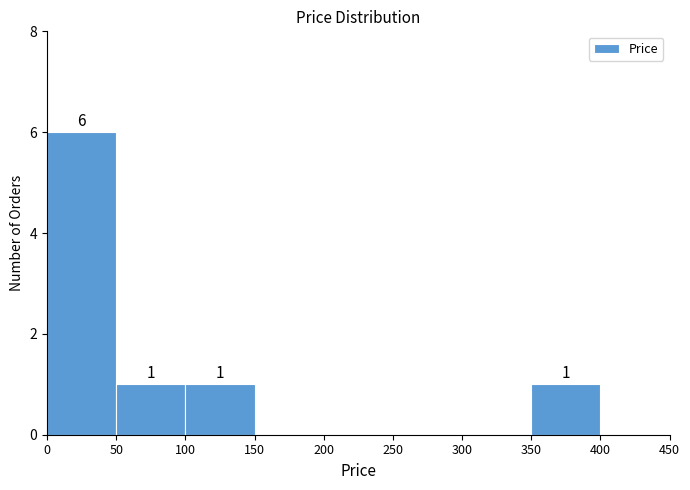

Which range on the x-axis has the tallest bar?

0 to 50